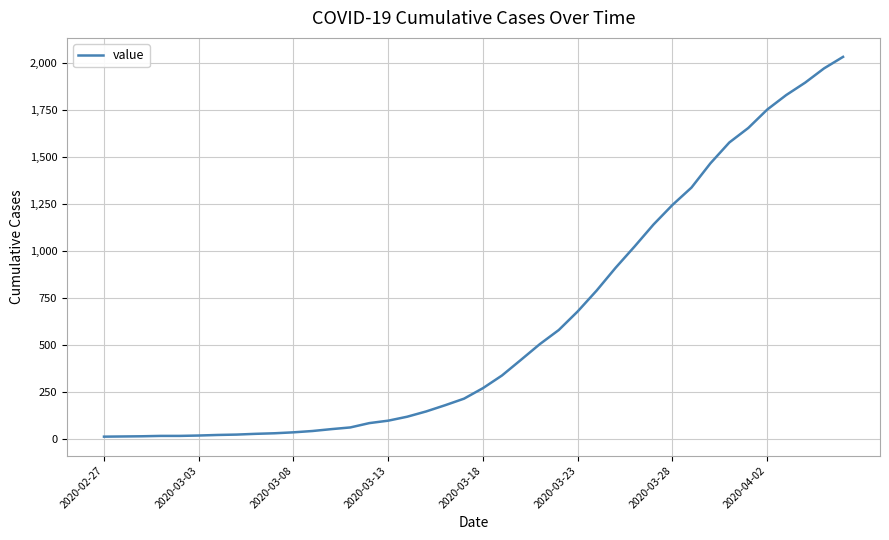

What is the greatest value displayed?

2032